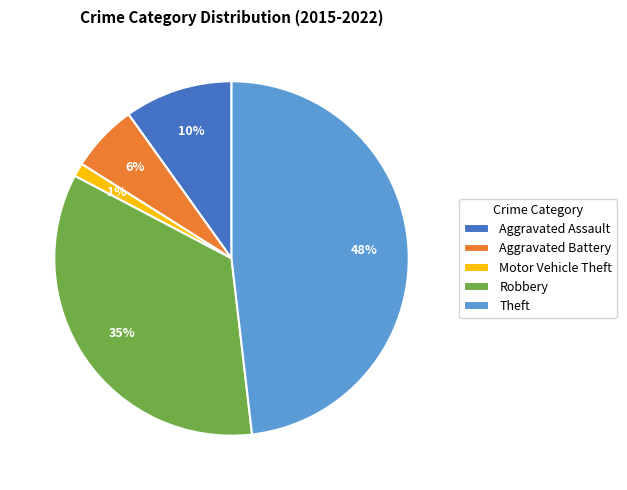

To the nearest percent, what percentage of the pie is Aggravated Battery?

6%